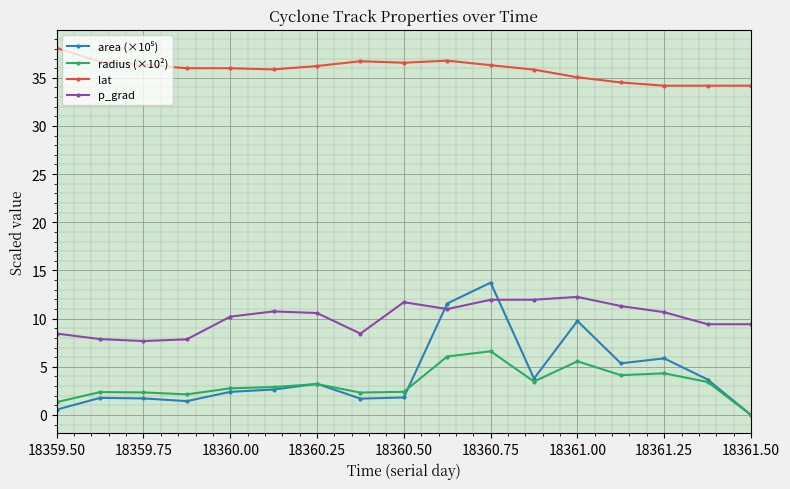

True or false: radius (×10²) and p_grad intersect in this chart.

False